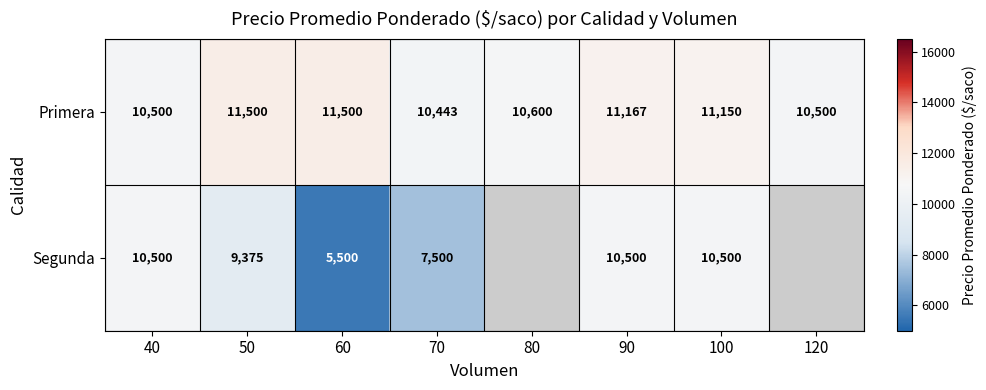

Rank the series at 70 from highest to lowest value.

Primera, Segunda